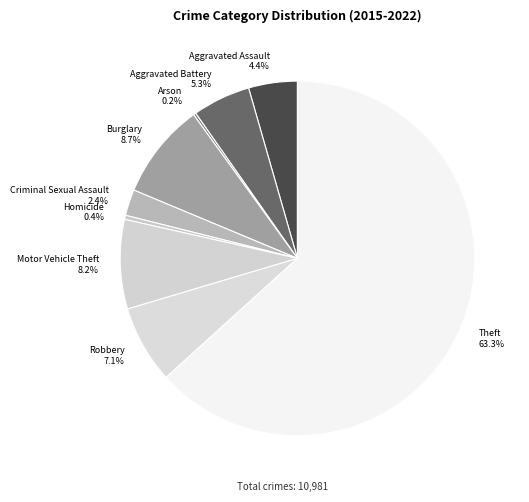

To the nearest percent, what percentage of the pie is Aggravated Battery?

5%